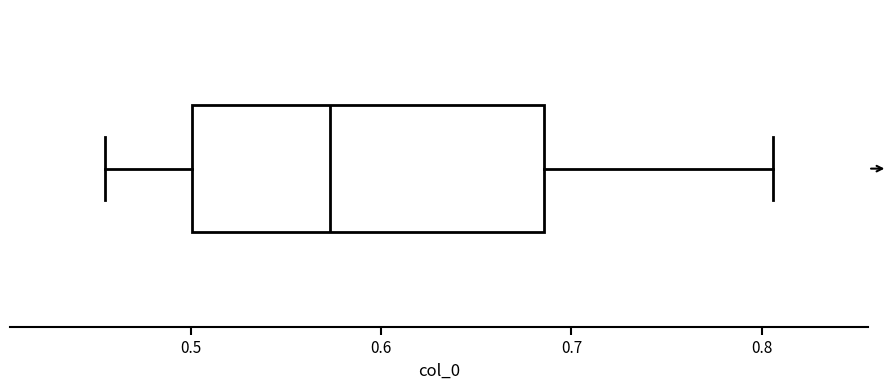

Read this box plot against the x-axis: the position of the median line, the range covered by the box, and the ends of both whiskers. The values are not printed on the chart, so give them approximately, as read against the axis.

median 0.57, box 0.50 to 0.69, whiskers 0.45 to 0.81